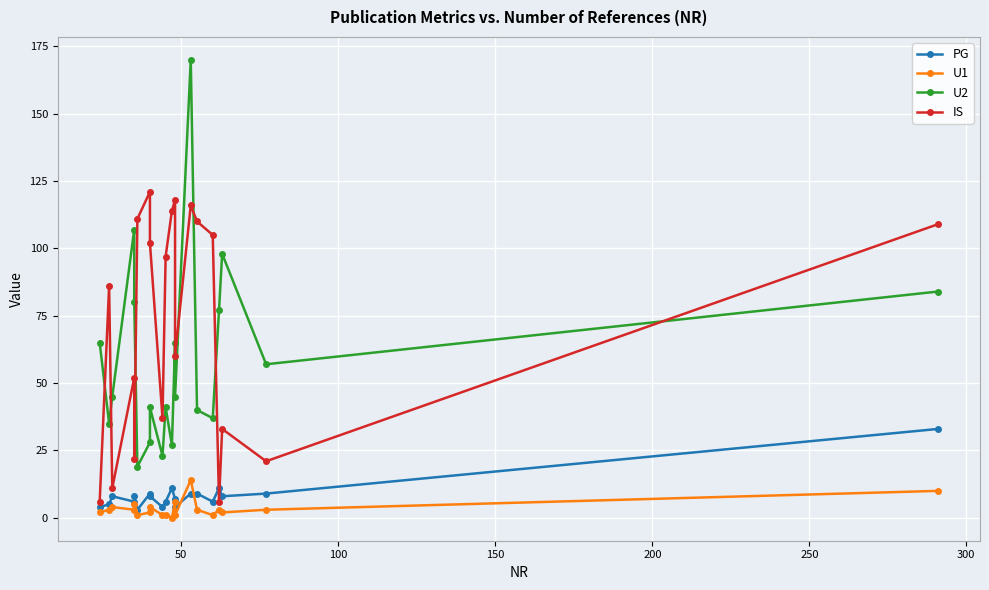

Count the number of data series in this chart.

4